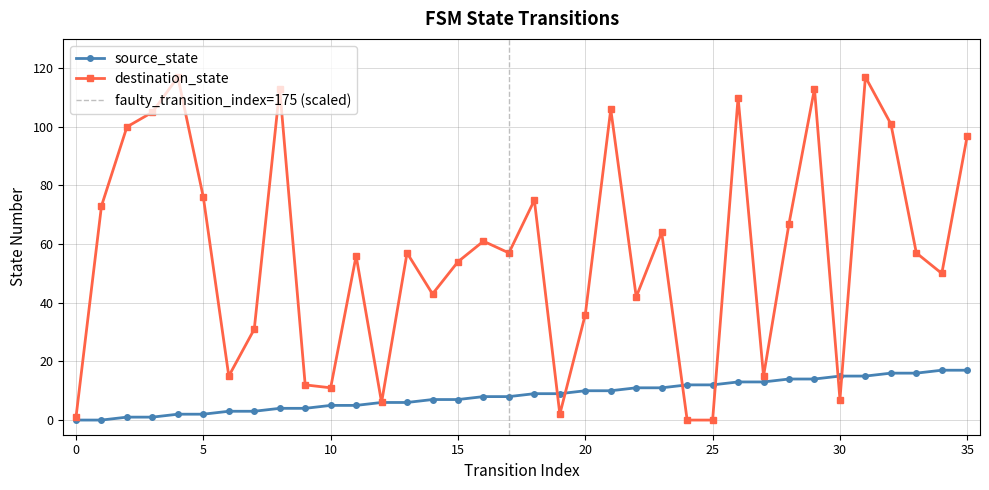

Between which two adjacent categories do destination_state and source_state first intersect?

18 and 19